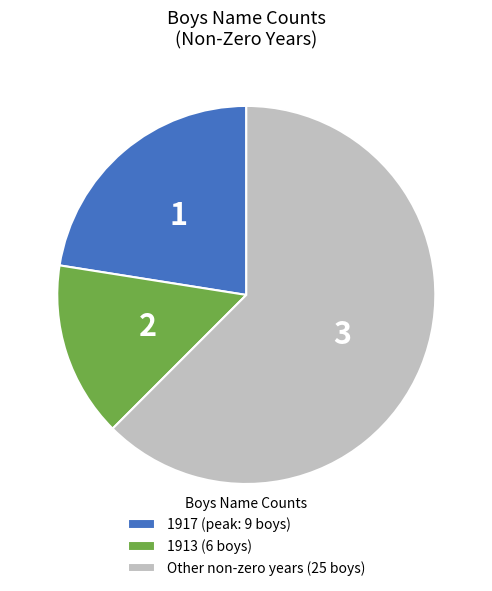

Is there a majority slice in this chart?

Yes